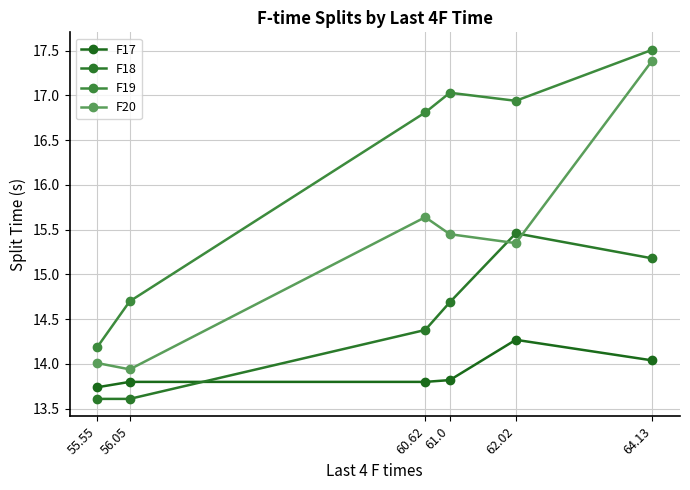

At which category does F17 reach its first local peak?

62.02